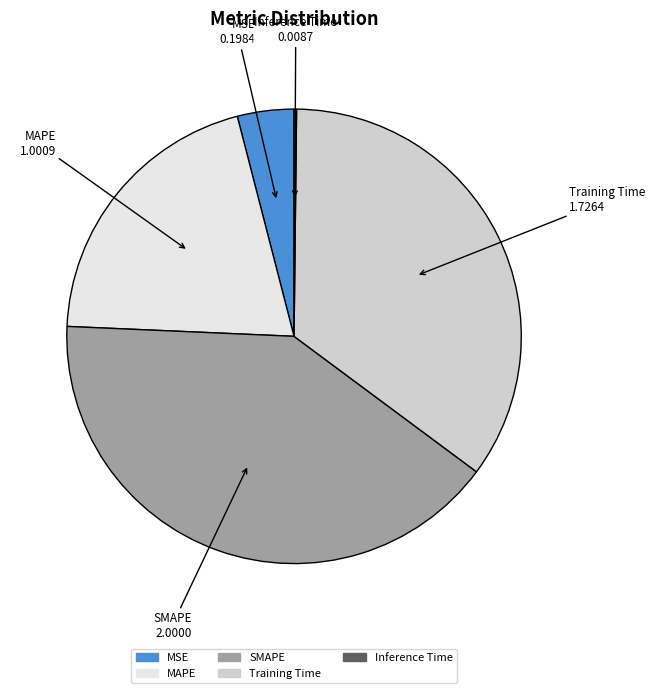

Do Training Time and SMAPE together represent more than half of the pie?

Yes